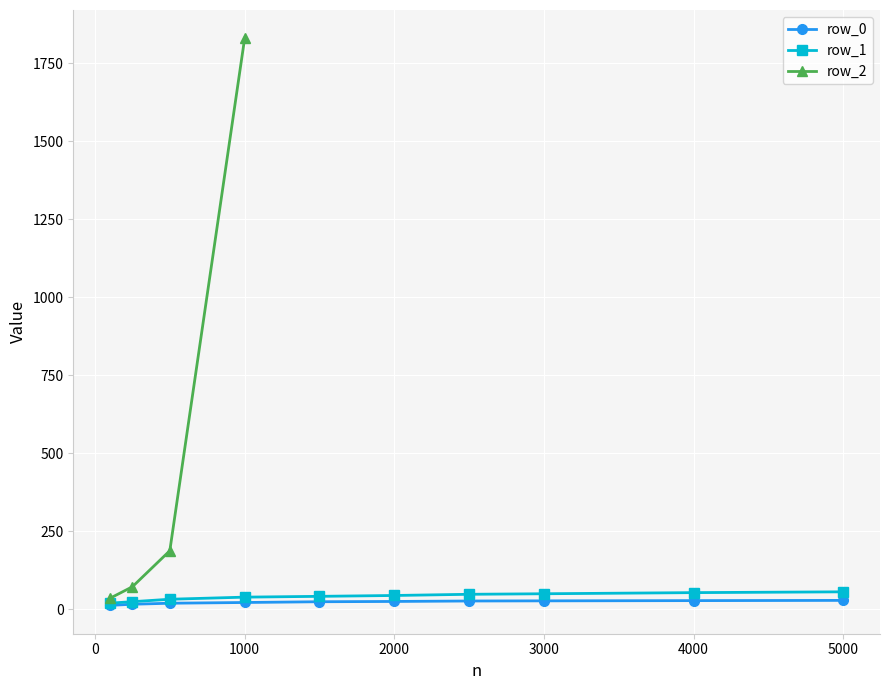

Which series has the widest spread of values?

row_1